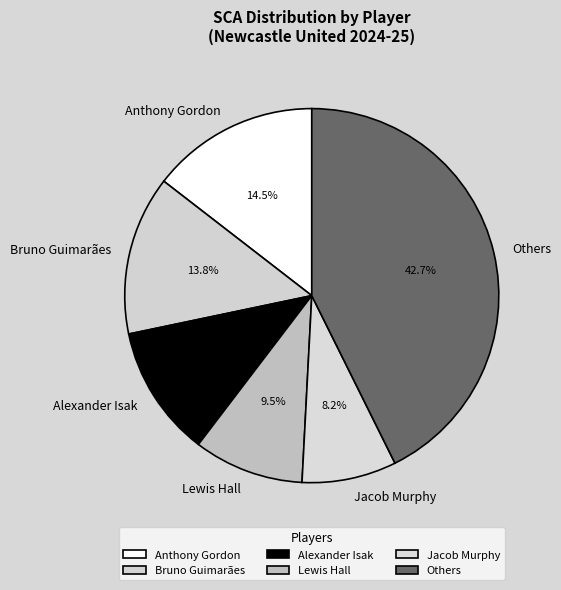

Is there any slice that represents more than half of the pie?

No